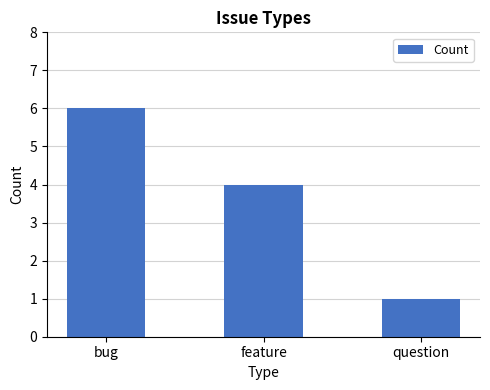

How many series are shown in this chart?

1